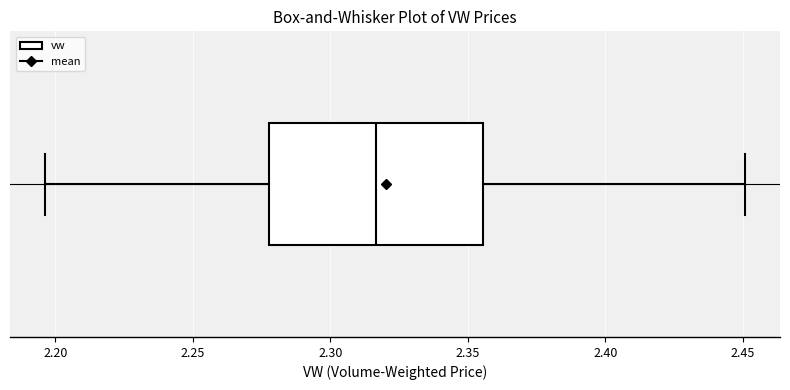

Where is the right edge of the box on the x-axis? The values are not printed on the chart, so give them approximately, as read against the axis.

2.355